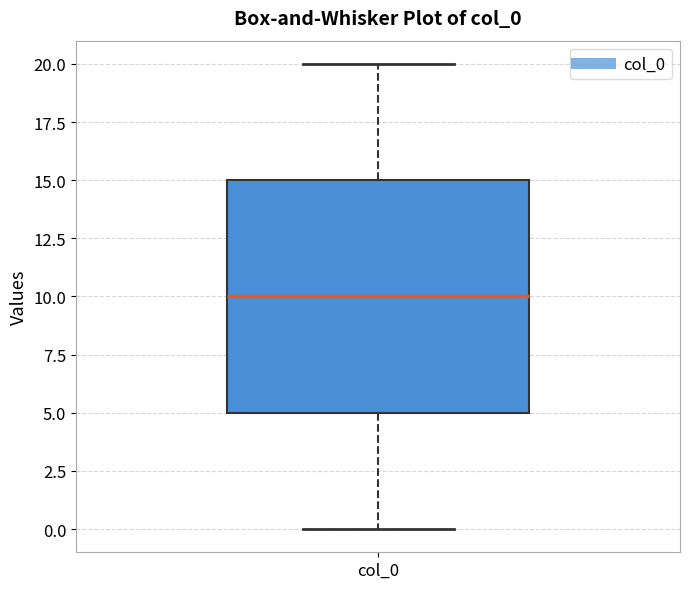

Read this box plot against the y-axis: the position of the median line, the range covered by the box, and the ends of both whiskers. The values are not printed on the chart, so give them approximately, as read against the axis.

median 10, box 5 to 15, whiskers 0 to 20